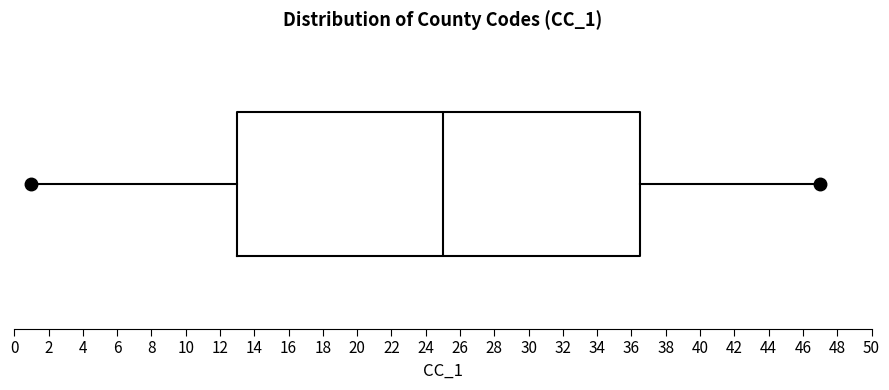

Where is the right edge of the box on the x-axis? The values are not printed on the chart, so give them approximately, as read against the axis.

36.6